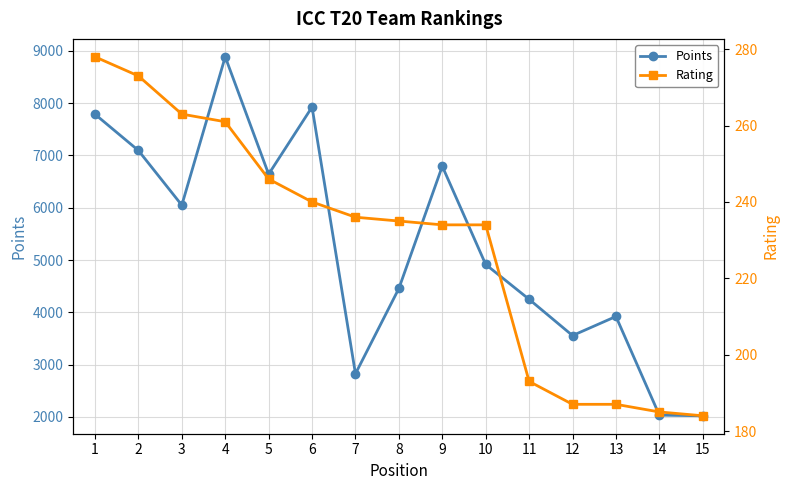

Which series has the largest range (max minus min)?

Points